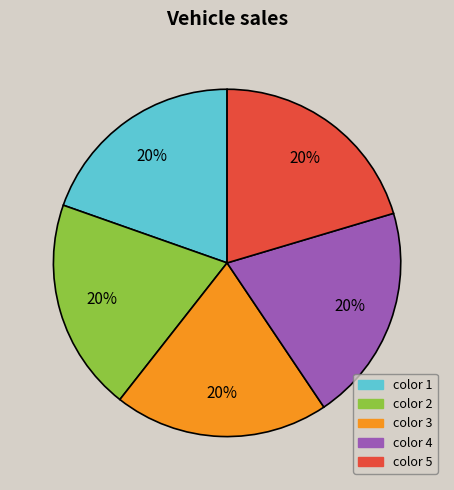

Is there a majority slice in this chart?

No